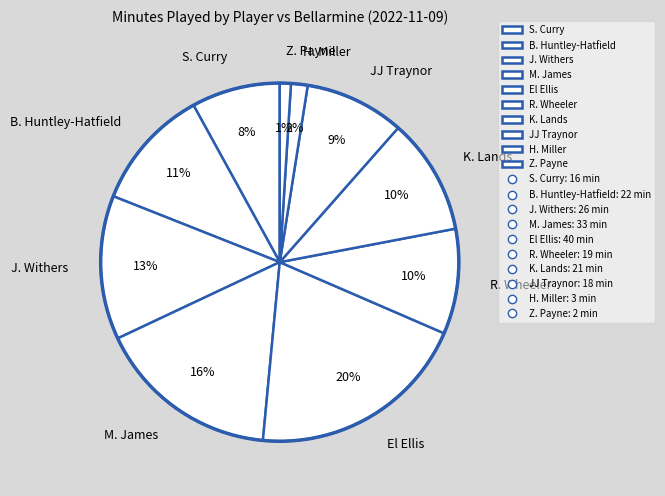

What percentage is the H. Miller slice, to the nearest percent?

2%